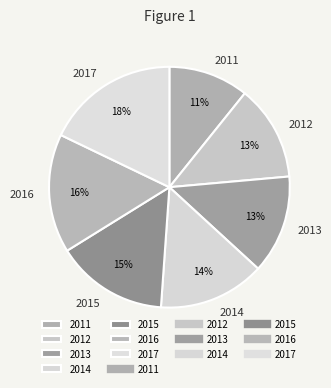

To the nearest percent, what is the combined percentage of 2016 and 2011?

27%